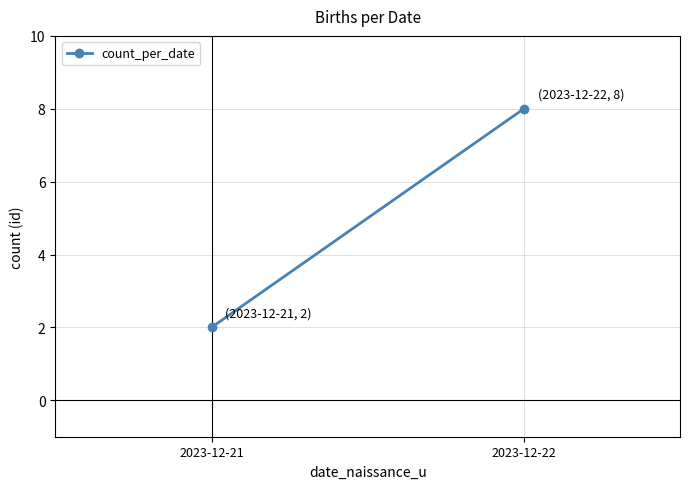

Approximately how many times larger is the value at 2023-12-21 compared to 2023-12-22?

0.2